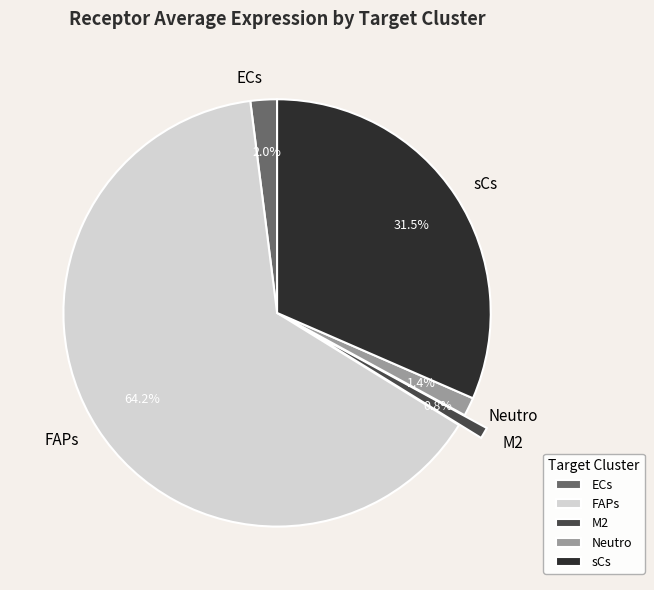

To the nearest percent, what is the average slice percentage?

20%